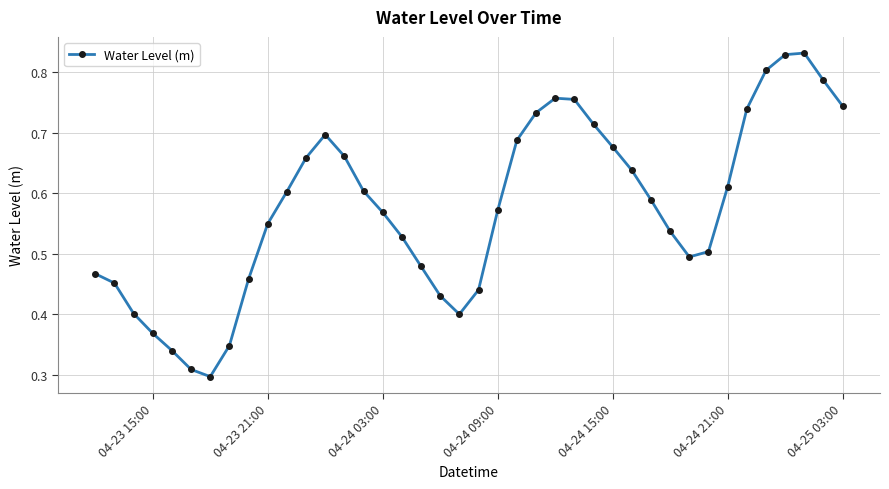

How many interior local valleys (lower than both neighbors) does the data have?

3